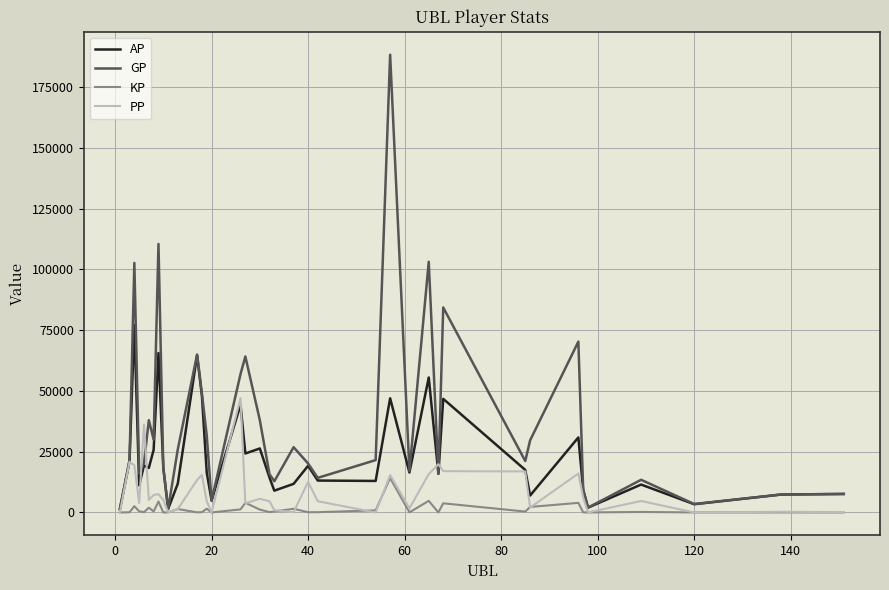

How many lines are shown in the chart?

4